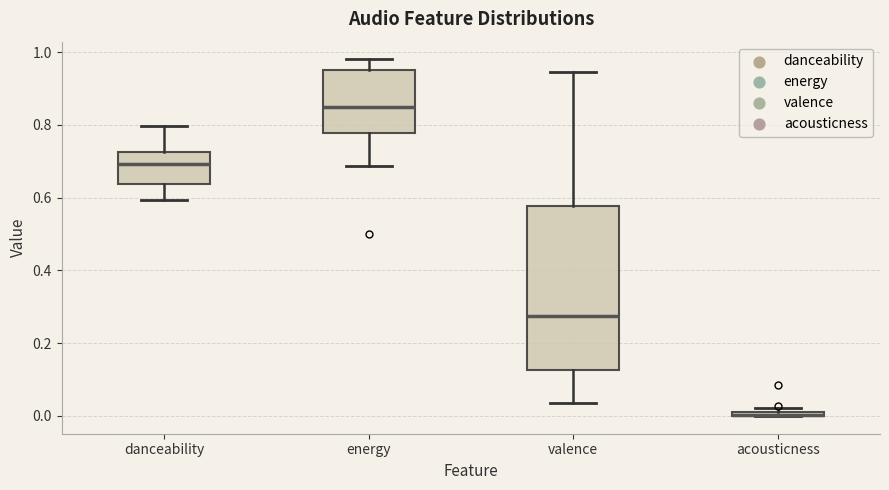

Which box is the tallest, from its lower edge to its upper edge?

valence